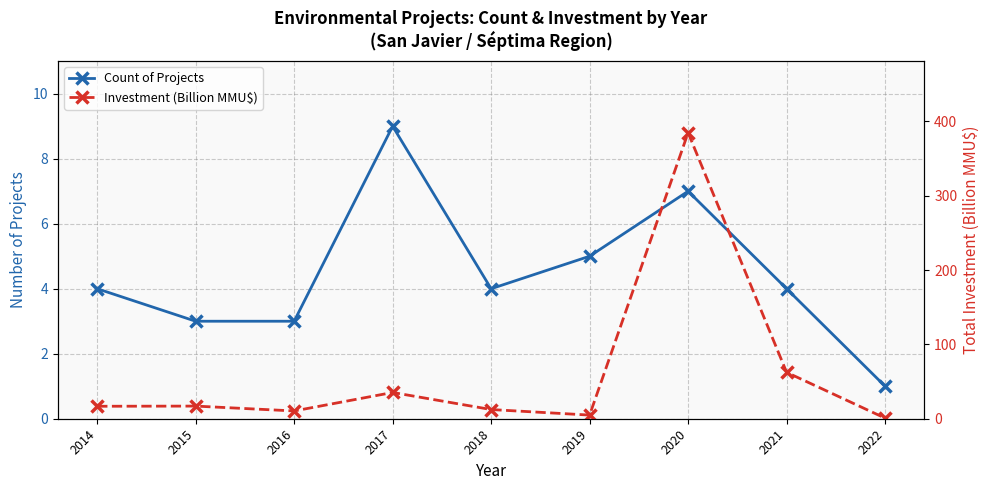

Which series has the largest total across all categories?

Investment (Billion MMU$)